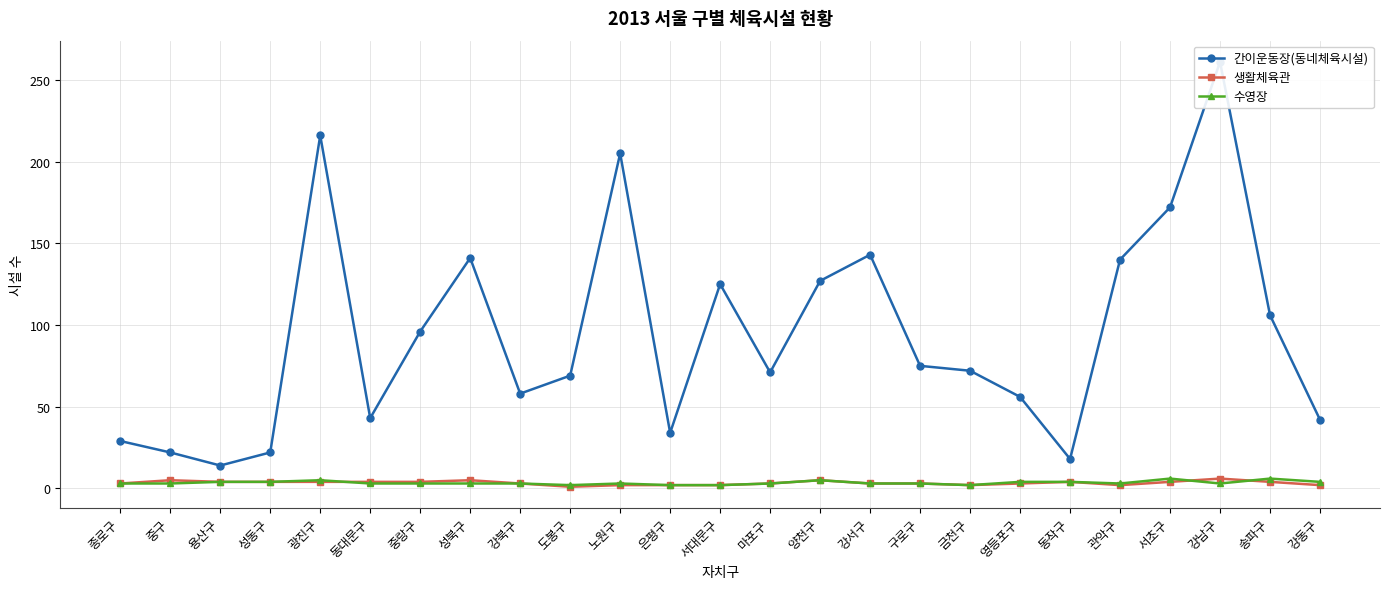

At how many categories does at least one series exceed 162?

4